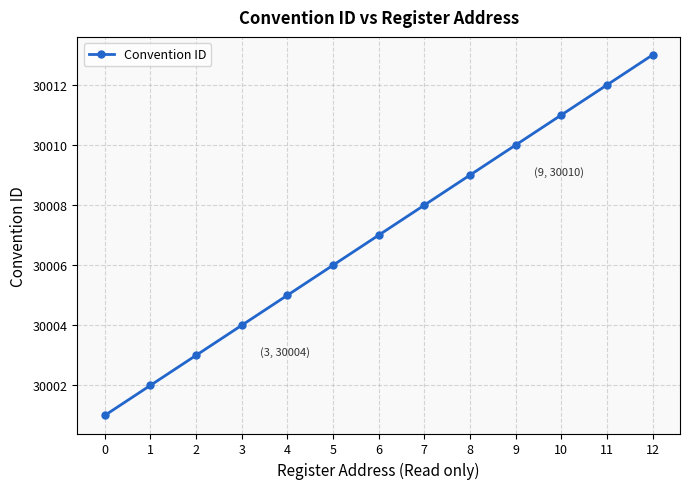

How many lines are shown in the chart?

1